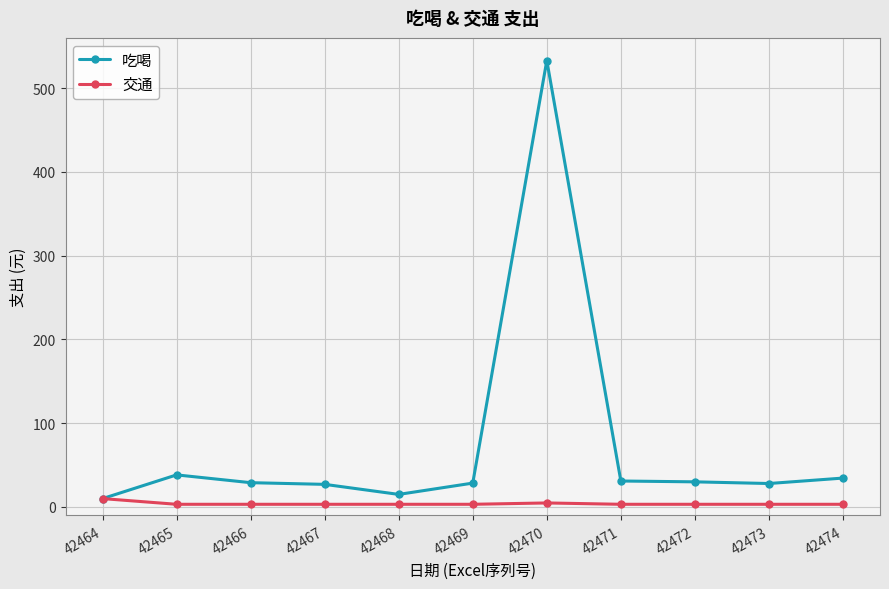

Is the value of 吃喝 at 42473 greater than the value of 交通 at 42467?

Yes